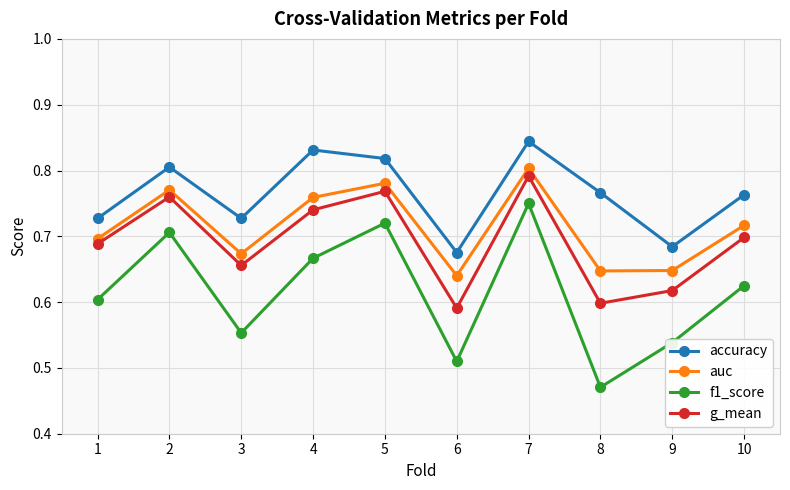

What is the difference between the highest and lowest values at 8?

0.3